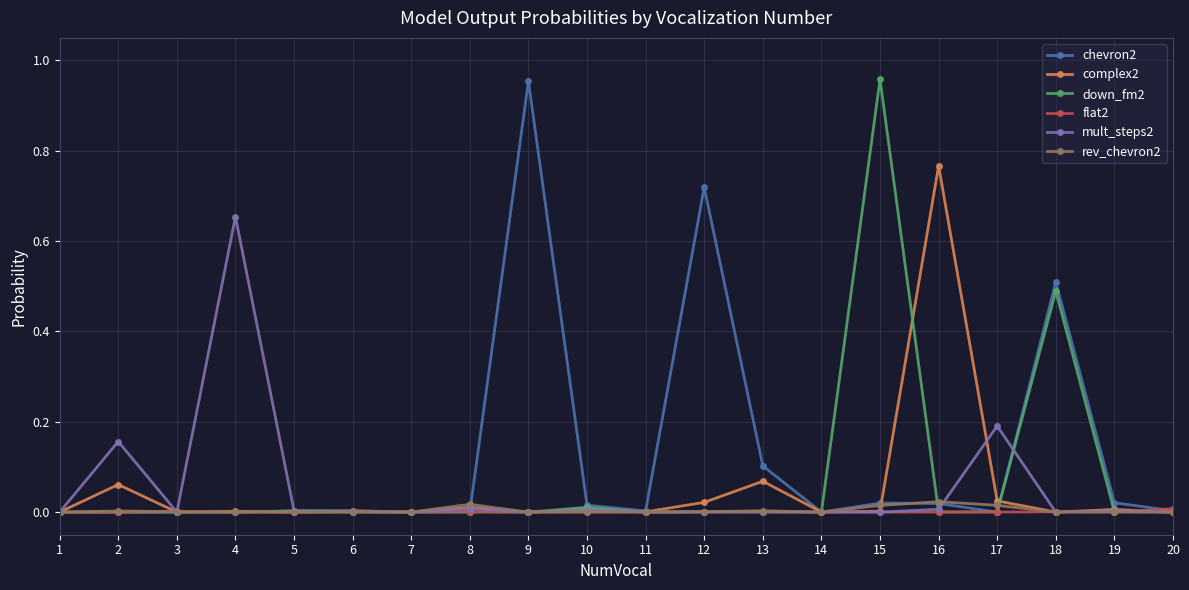

Which series has the largest total across all categories?

chevron2